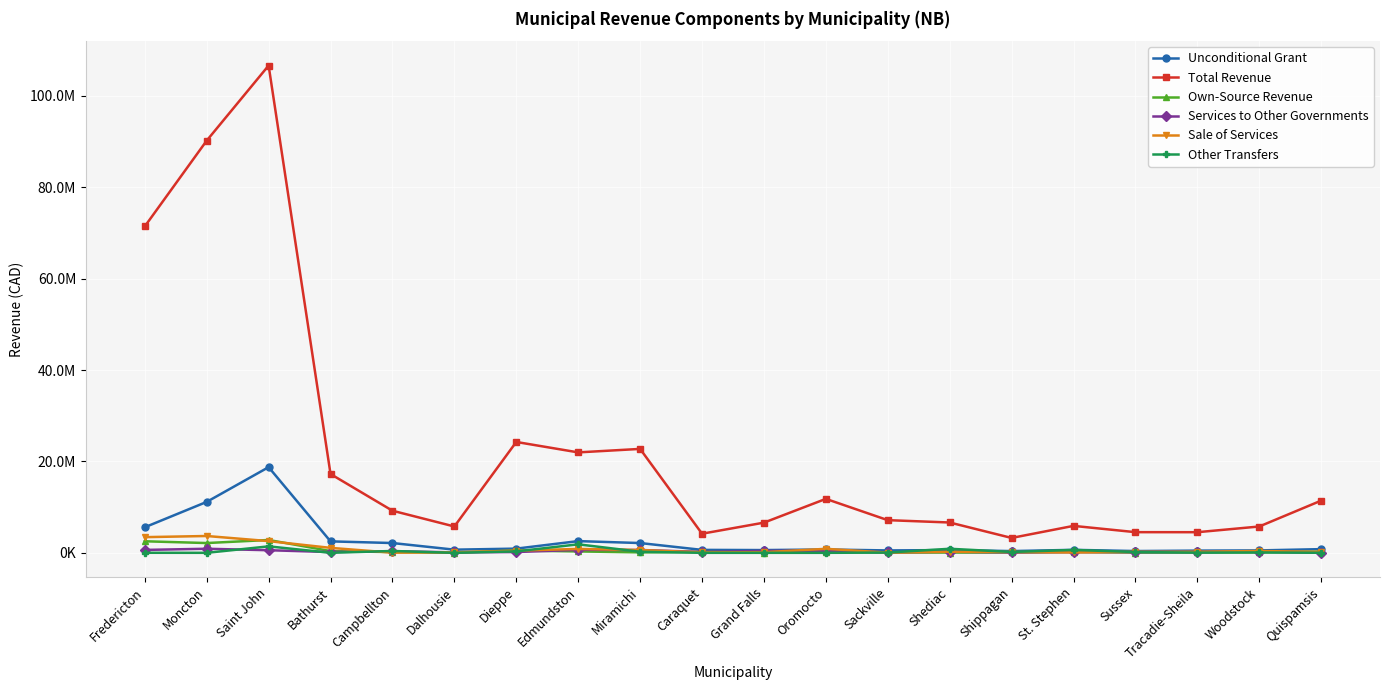

What is the sum of all Sale of Services values?

15556486